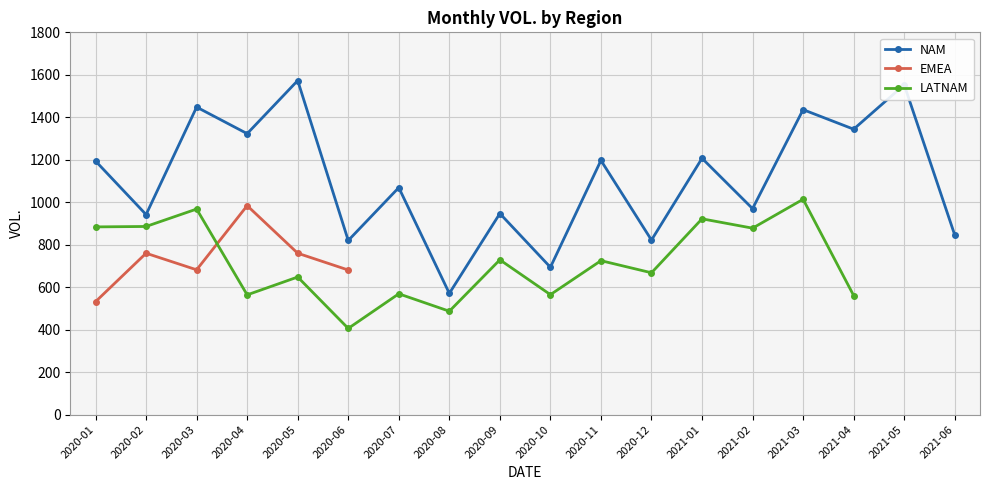

How many distinct data groups are displayed?

3